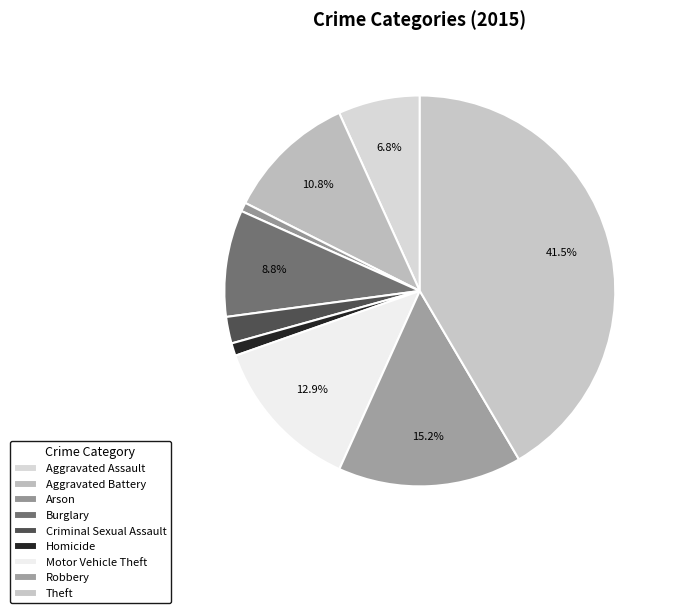

Count the number of slices in the pie.

9